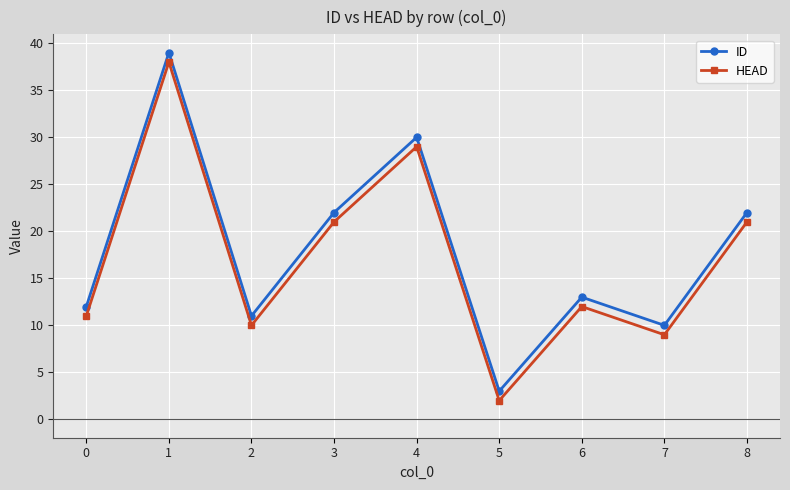

What is the value of the HEAD point at the 5th from the left?

29